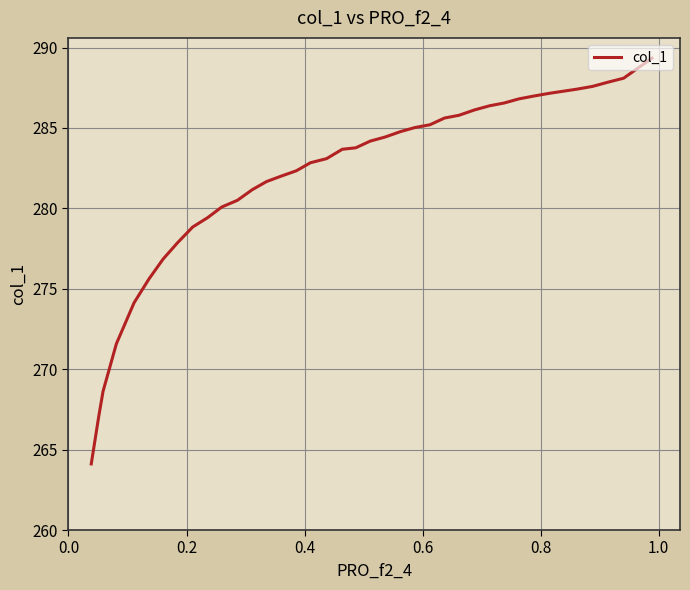

How many data points are above 283?

21